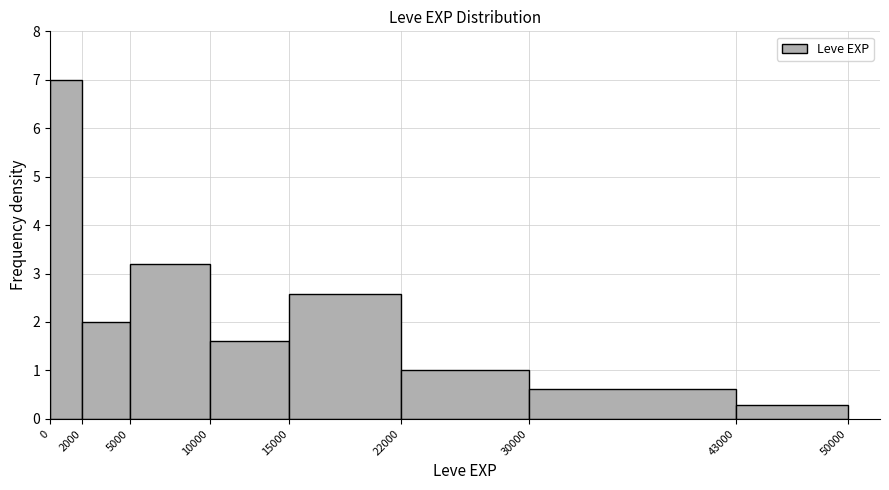

How tall is the bar that spans 2000 to 5000 on the x-axis? The values are not printed on the chart, so give them approximately, as read against the axis.

2.0